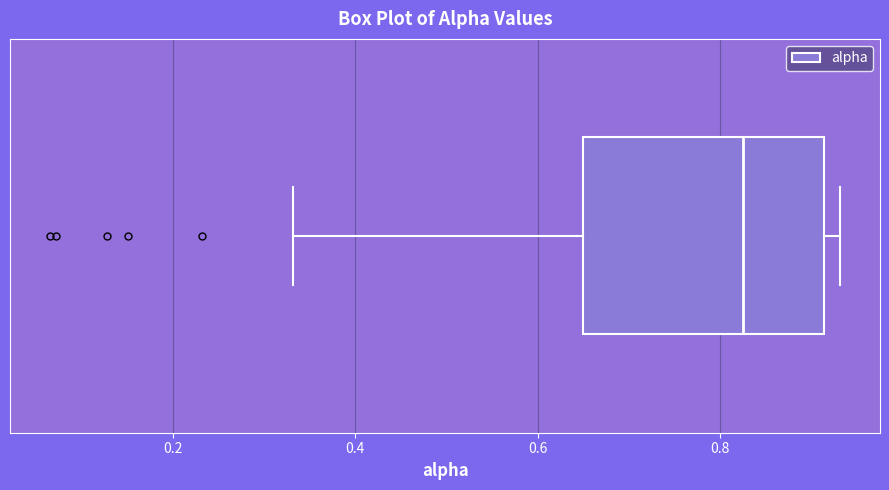

Read this box plot against the x-axis: the position of the median line, the range covered by the box, and the ends of both whiskers. The values are not printed on the chart, so give them approximately, as read against the axis.

median 0.82, box 0.66 to 0.92, whiskers 0.34 to 0.94